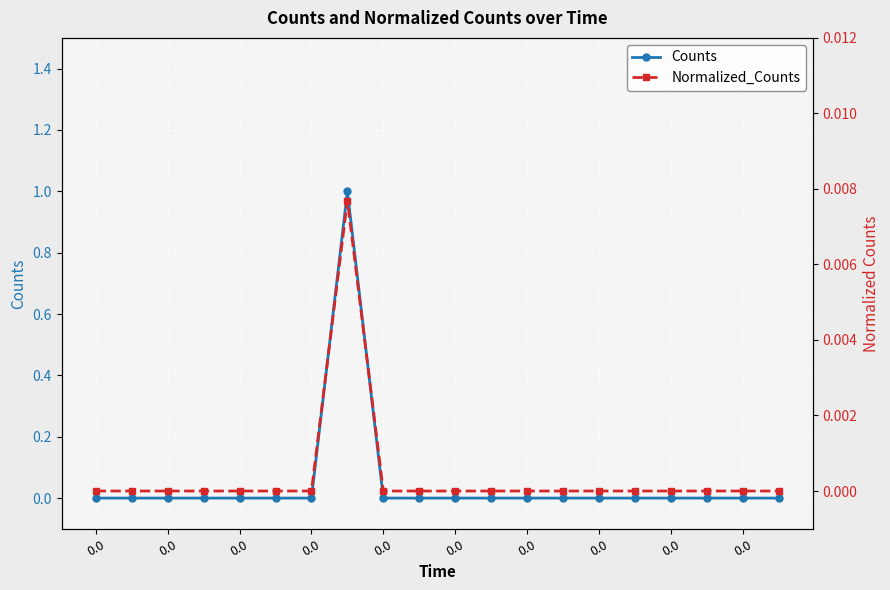

In Counts, how many points are higher than both neighbors (excluding endpoints)?

1